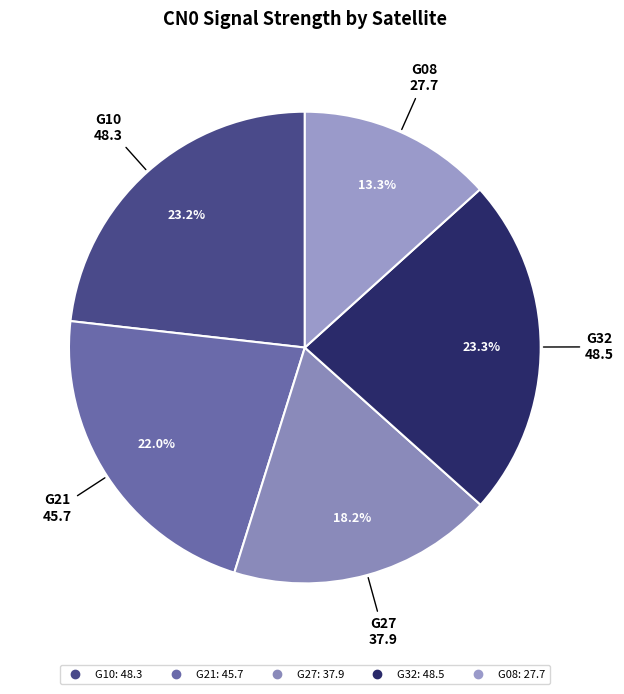

Count the number of slices in the pie.

5